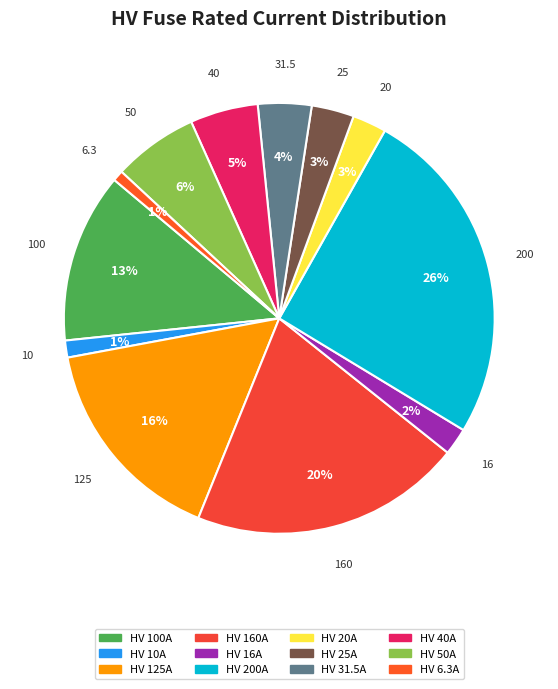

Is there any slice that represents more than half of the pie?

No